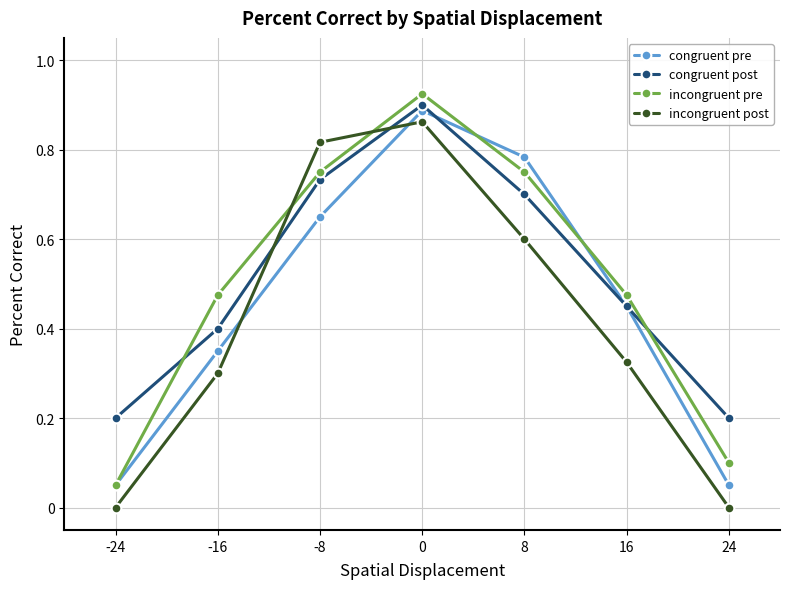

The incongruent post series shows 0.9 at 8. True or false?

False